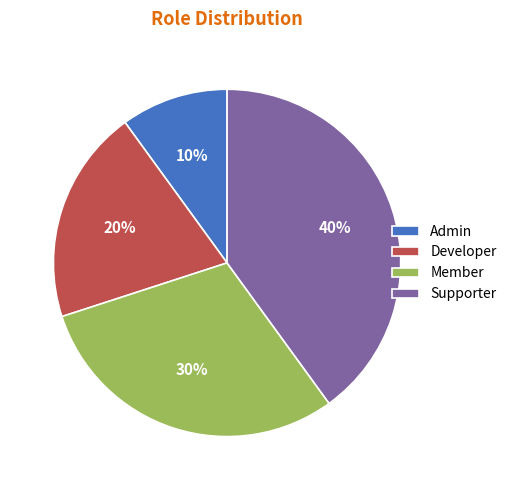

What percentage is the Developer slice, to the nearest percent?

20%